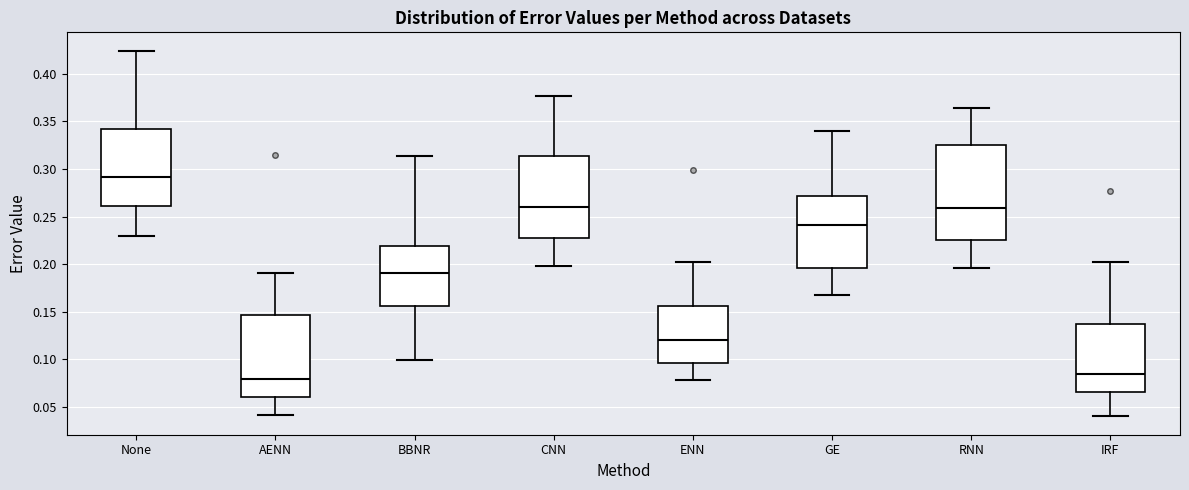

Which box's median line is the highest?

None